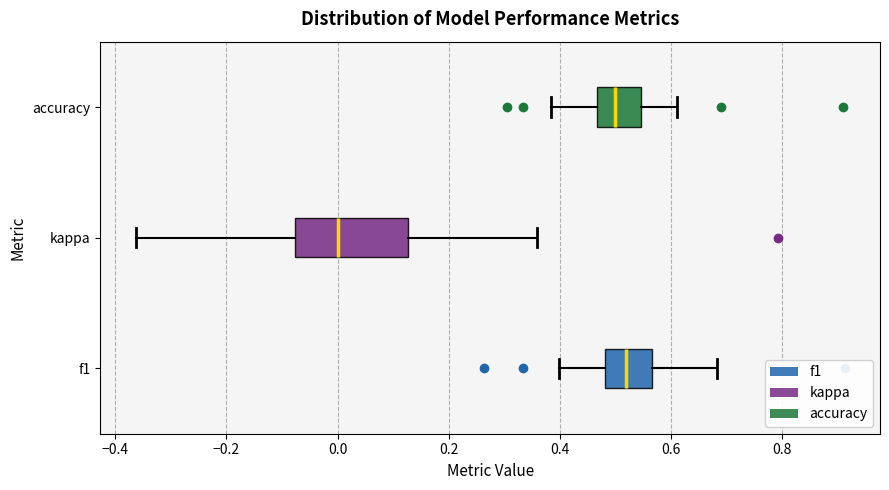

Reading bottom to top, read every box against the x-axis: the position of its median line, the range the box covers, and the ends of its whiskers. The values are not printed on the chart, so give them approximately, as read against the axis.

f1: median 0.52, box 0.48 to 0.56, whiskers 0.40 to 0.68
kappa: median 0.00, box -0.08 to 0.12, whiskers -0.36 to 0.36
accuracy: median 0.50, box 0.46 to 0.54, whiskers 0.38 to 0.62